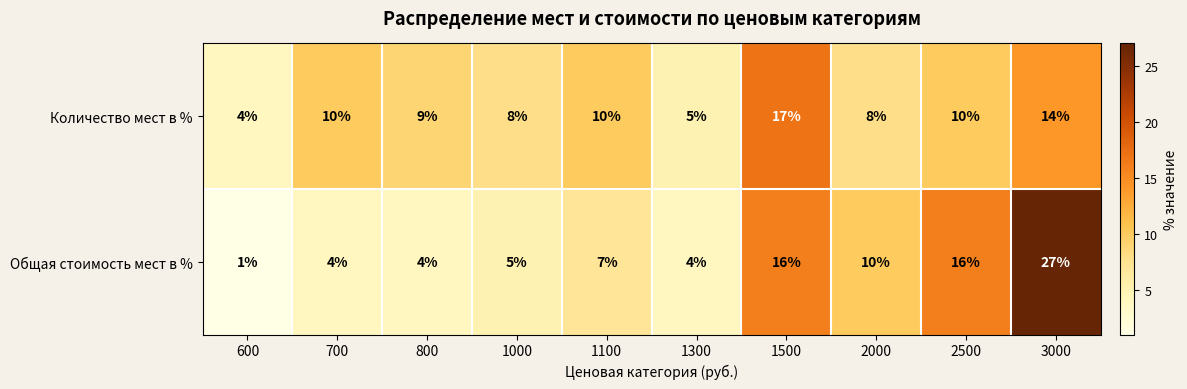

Which category has the highest value in the Количество мест в % series?

1500